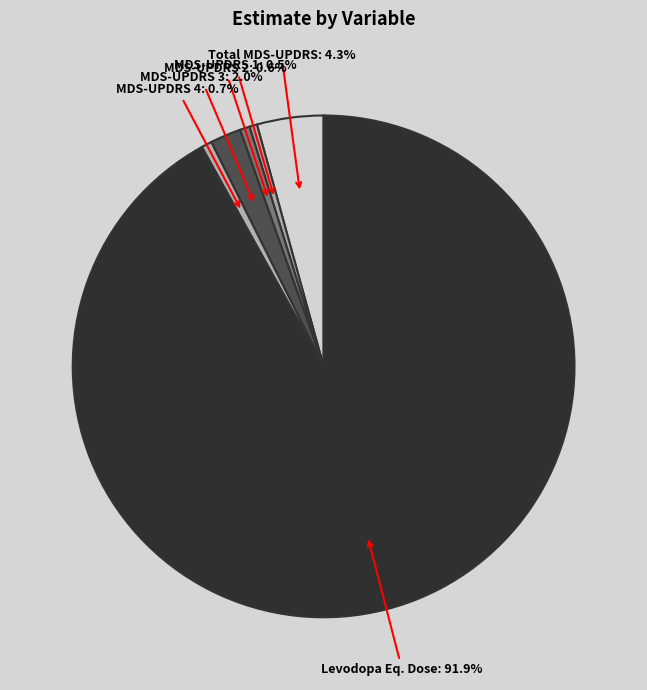

Which category has the biggest portion of the pie?

Levodopa Eq. Dose